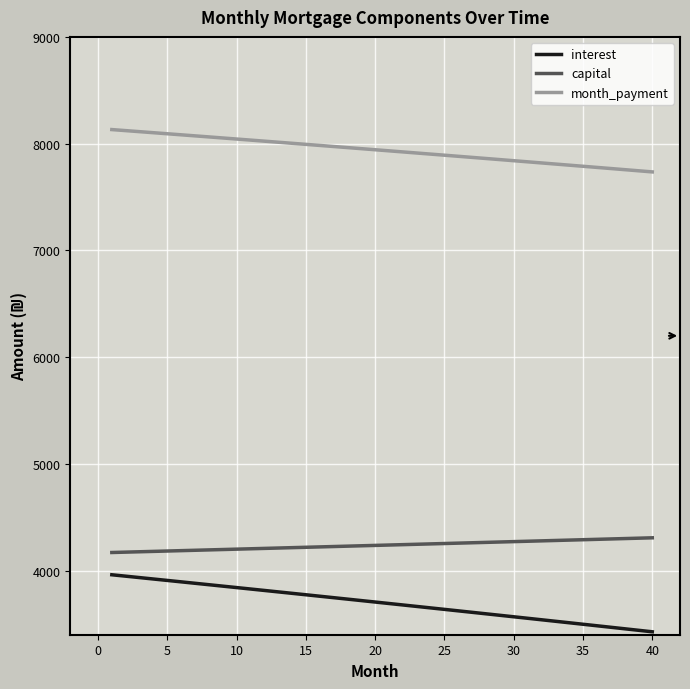

Which series has the widest spread of values?

interest